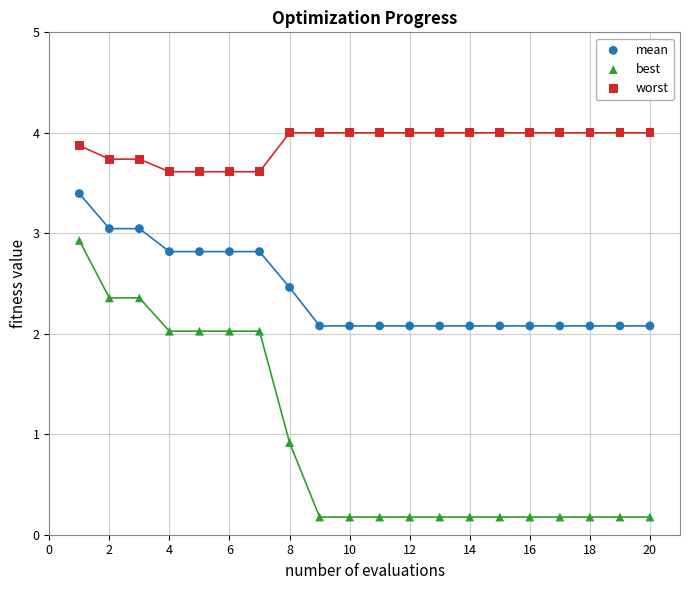

Which series has the largest Y range (max minus min)?

best